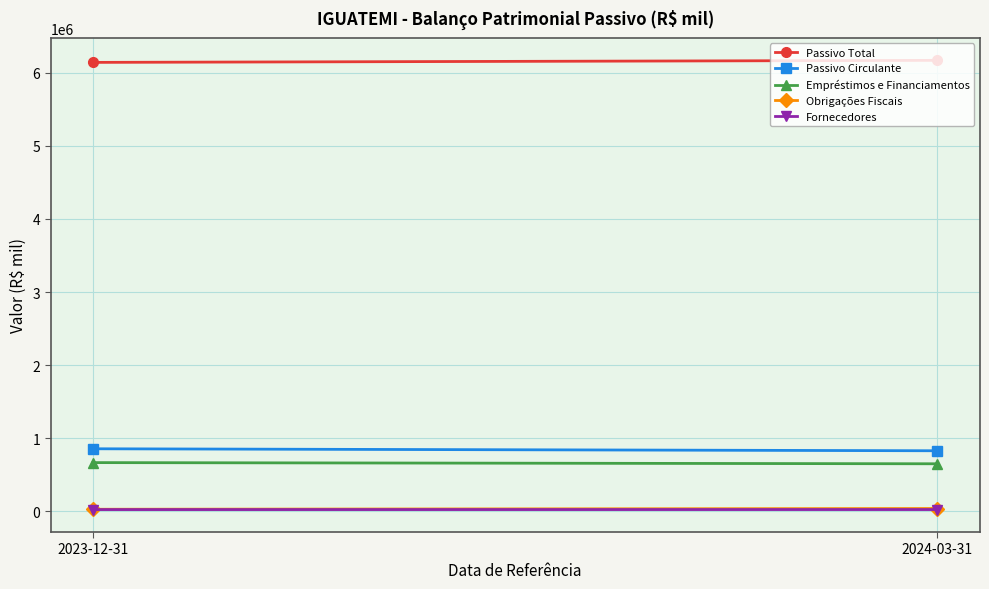

Which series has the largest total across all categories?

Passivo Total